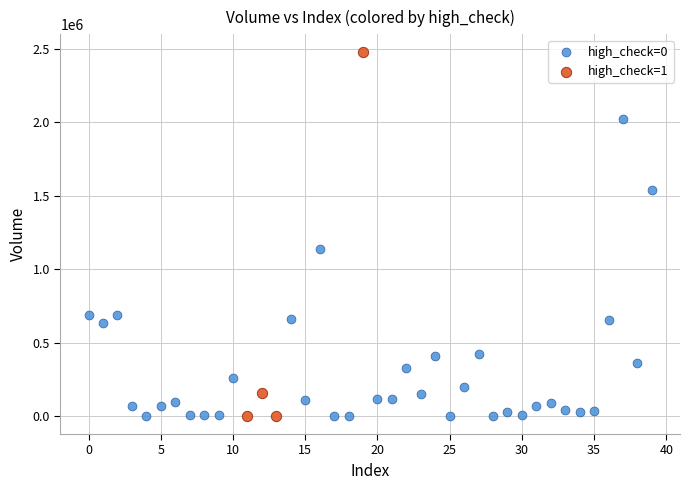

What are all the series names shown in the legend?

high_check=0, high_check=1